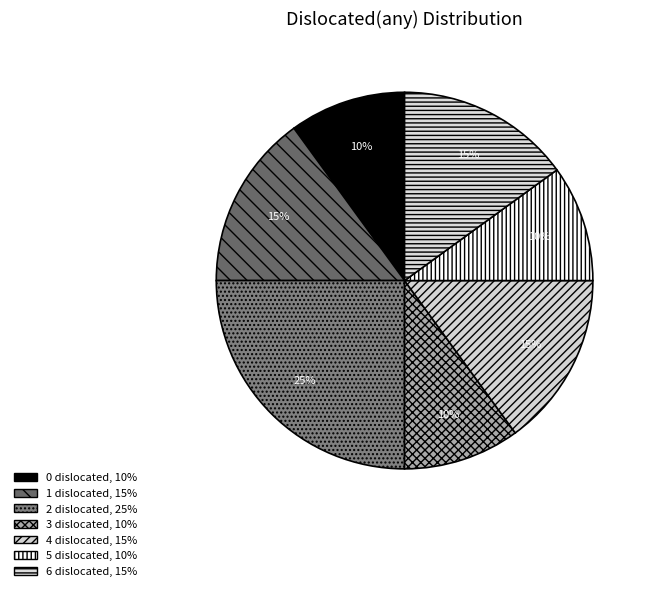

What is the smallest slice in the pie chart?

0 dislocated